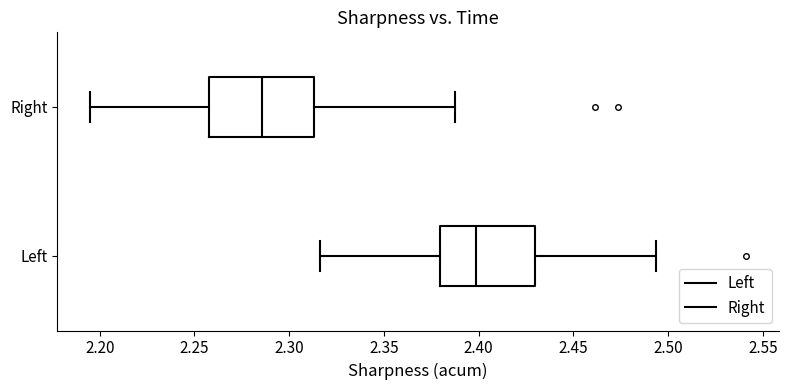

Reading bottom to top, transcribe this box plot: for each box, give where its median line is, the range the box spans, and where its two whiskers end, as read against the x-axis. The values are not printed on the chart, so give them approximately, as read against the axis.

Left: median 2.400, box 2.380 to 2.430, whiskers 2.315 to 2.495
Right: median 2.285, box 2.260 to 2.315, whiskers 2.195 to 2.385